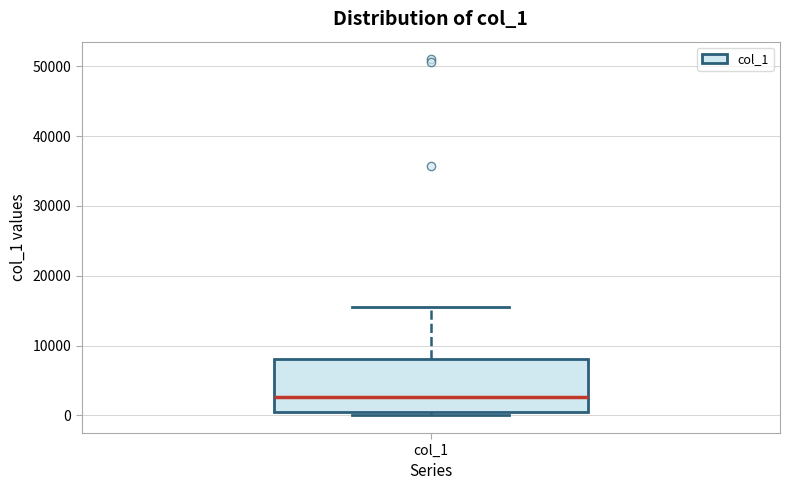

Transcribe this box plot: give where the median line is, the range the box spans, and where the two whiskers end, as read against the y-axis. The values are not printed on the chart, so give them approximately, as read against the axis.

median 3000, box 1000 to 8000, whiskers 0 to 15000